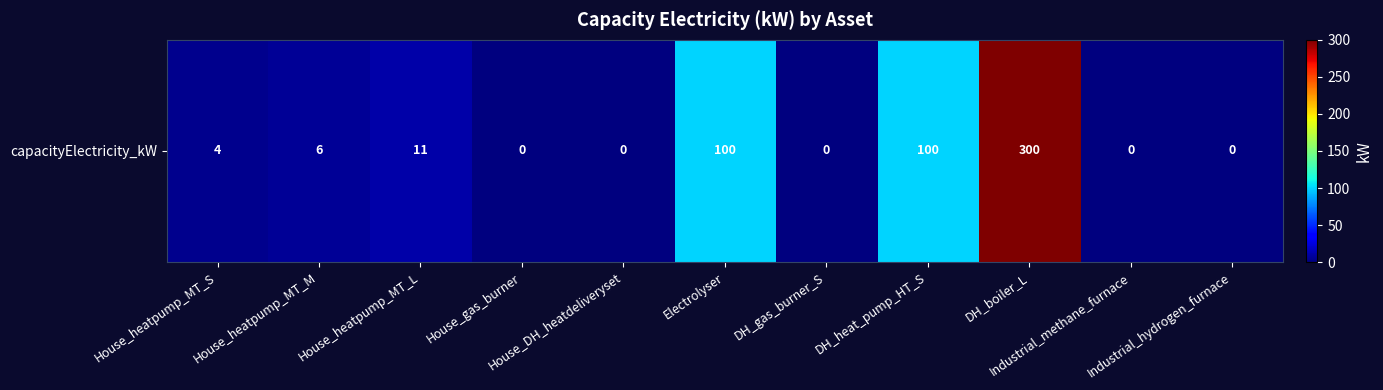

List the labels in order of value, largest first.

DH_boiler_L, Electrolyser, DH_heat_pump_HT_S, House_heatpump_MT_L, House_heatpump_MT_M, House_heatpump_MT_S, House_gas_burner, House_DH_heatdeliveryset, DH_gas_burner_S, Industrial_methane_furnace, Industrial_hydrogen_furnace